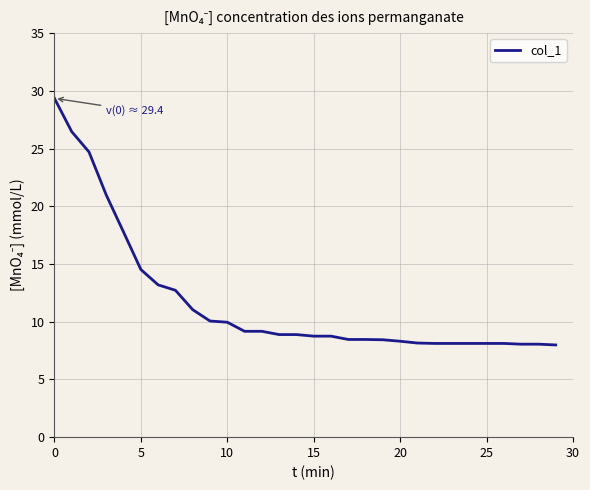

What is the minimum value shown in the chart?

8.0